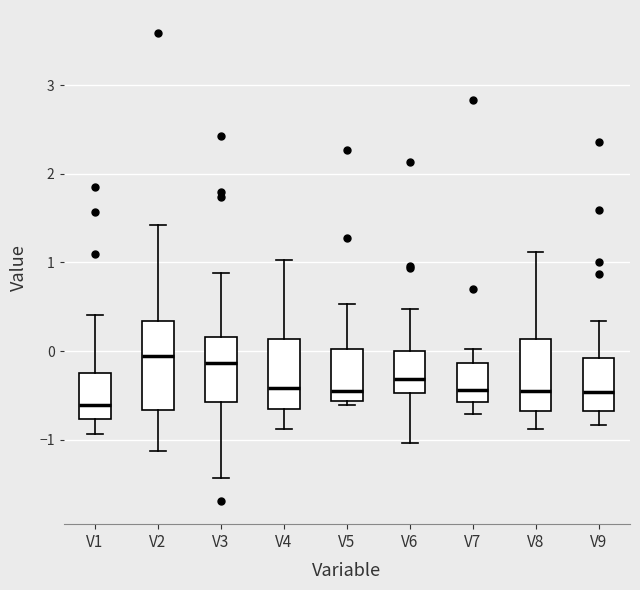

Where is the lower edge of the box for V9 on the y-axis? The values are not printed on the chart, so give them approximately, as read against the axis.

-0.7